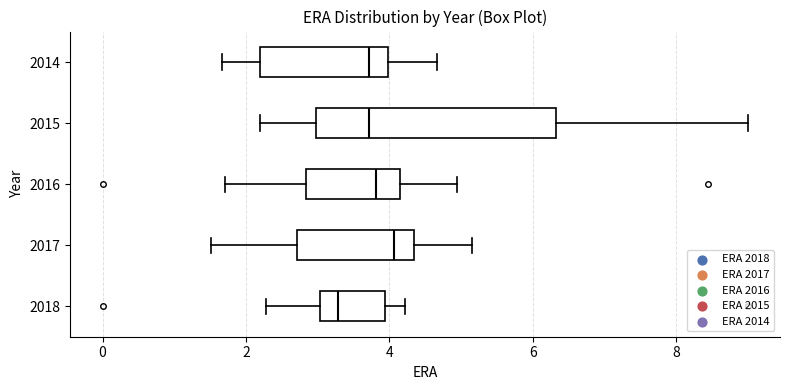

Which box is the widest, from its left edge to its right edge?

2015